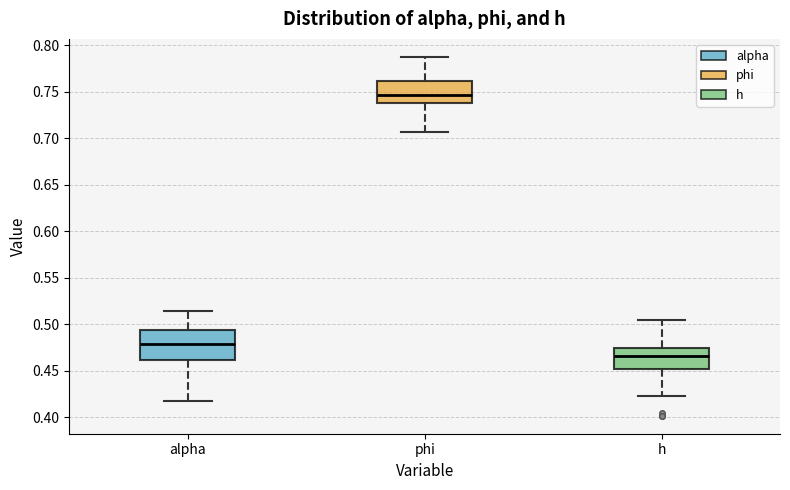

Comparing the boxes themselves (not the whiskers), which one is the tallest?

alpha